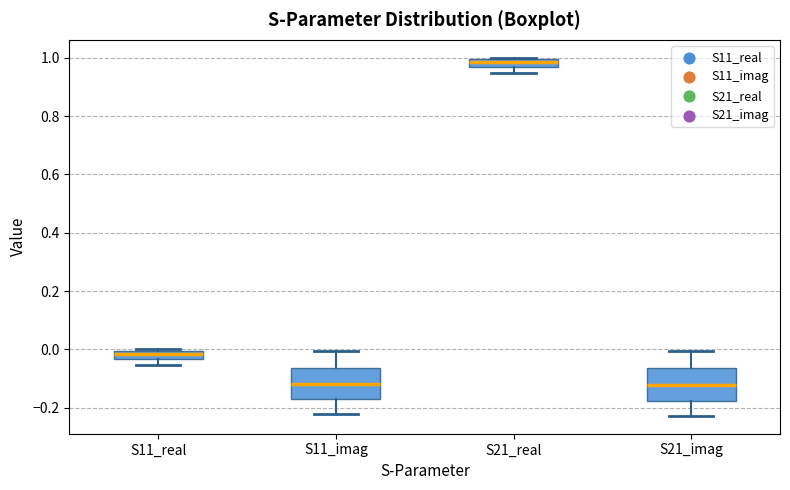

Where is the lower edge of the box for S21_imag on the y-axis? The values are not printed on the chart, so give them approximately, as read against the axis.

-0.18